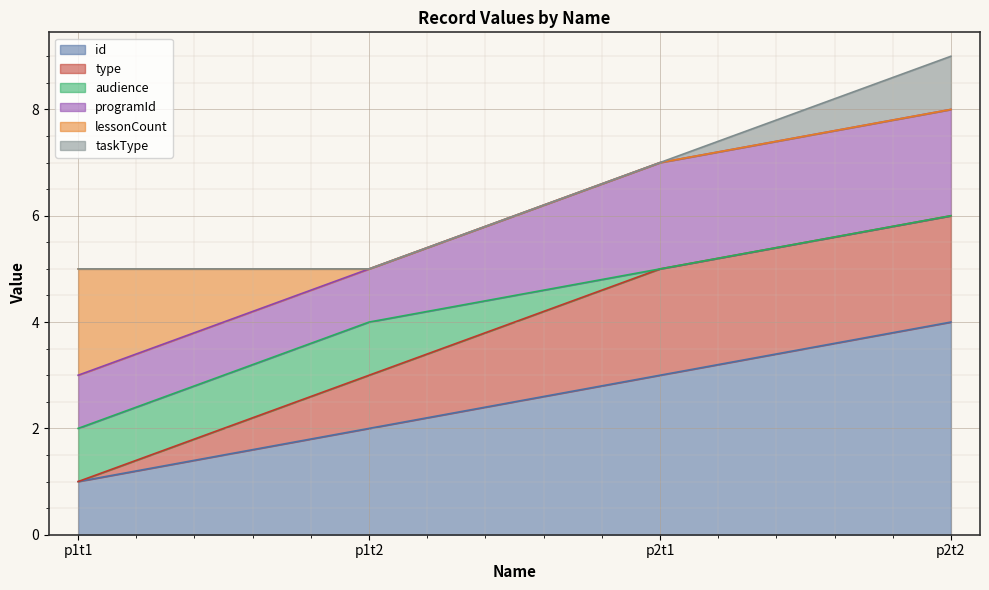

What is the label of the 3rd point from the right?

p1t2